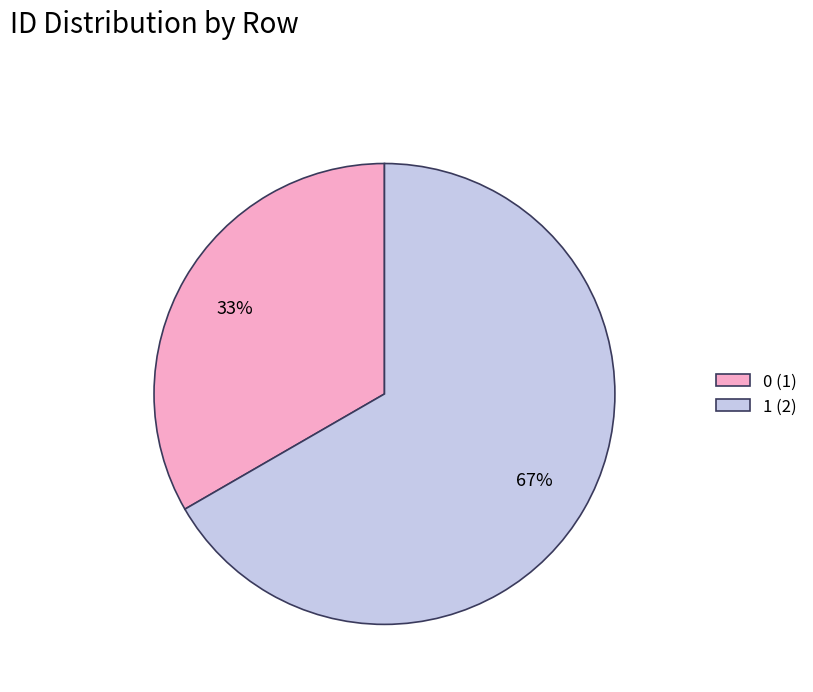

To the nearest percent, what is the average slice percentage?

50%